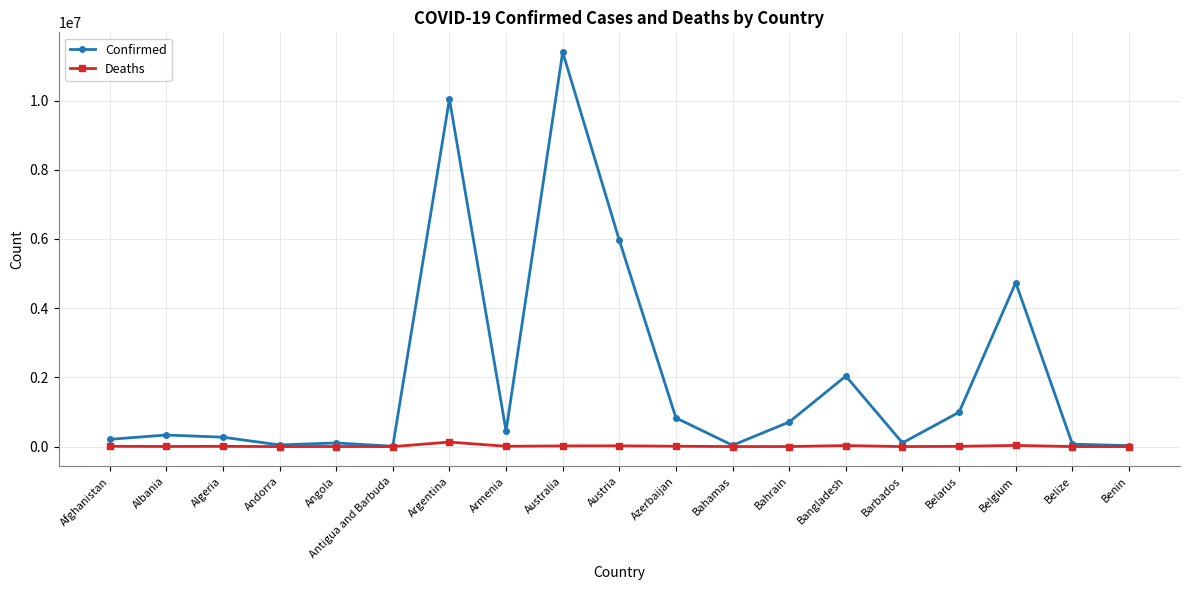

Which label corresponds to the largest value in the chart?

Australia